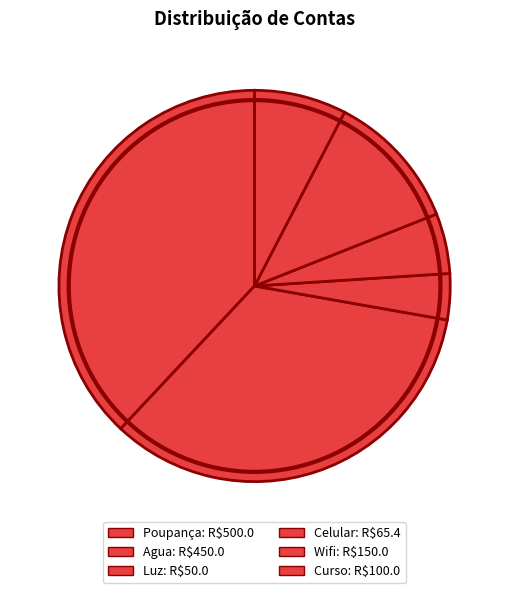

Count the number of slices in the pie.

6